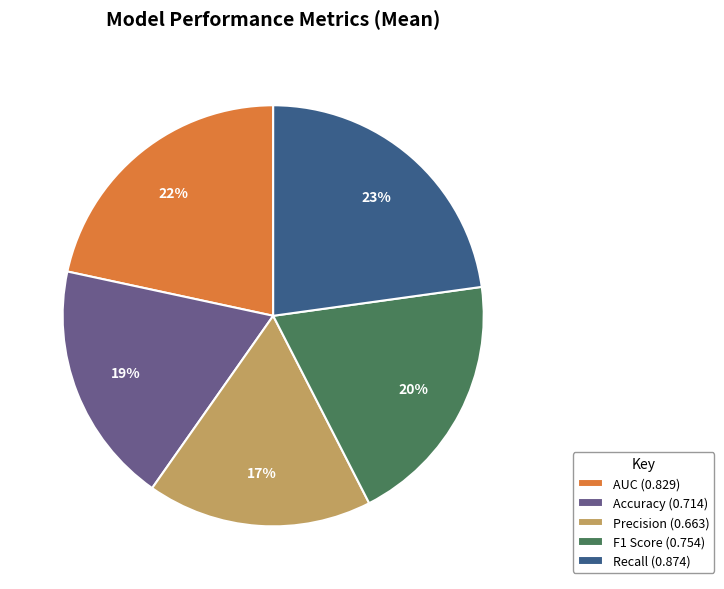

Combined, do AUC (0.829) and Accuracy (0.714) account for over 50%?

No